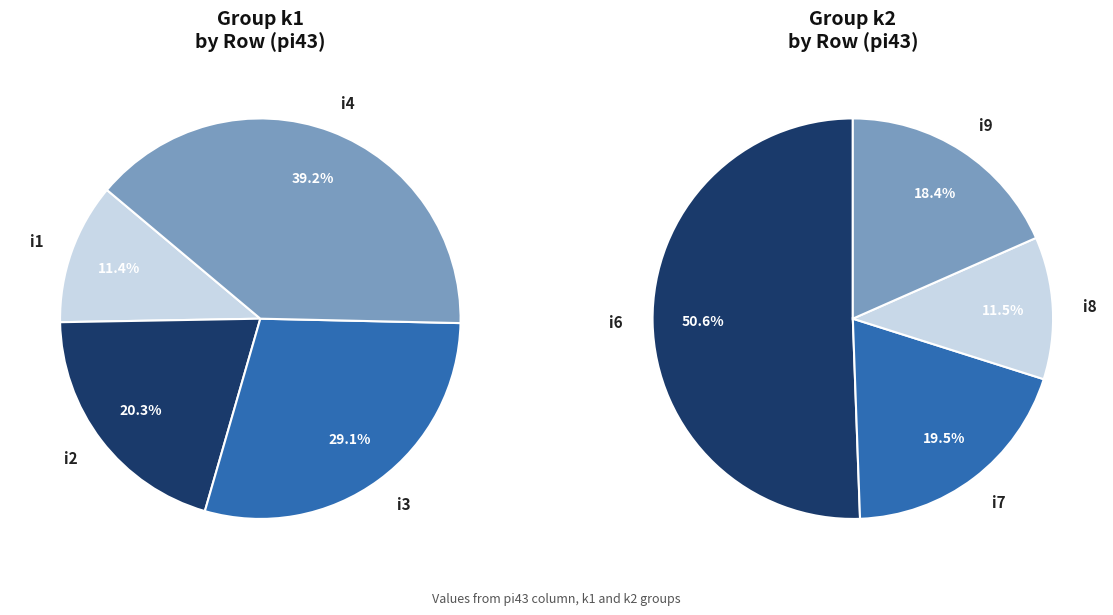

To the nearest percent, what is the average slice percentage?

25%